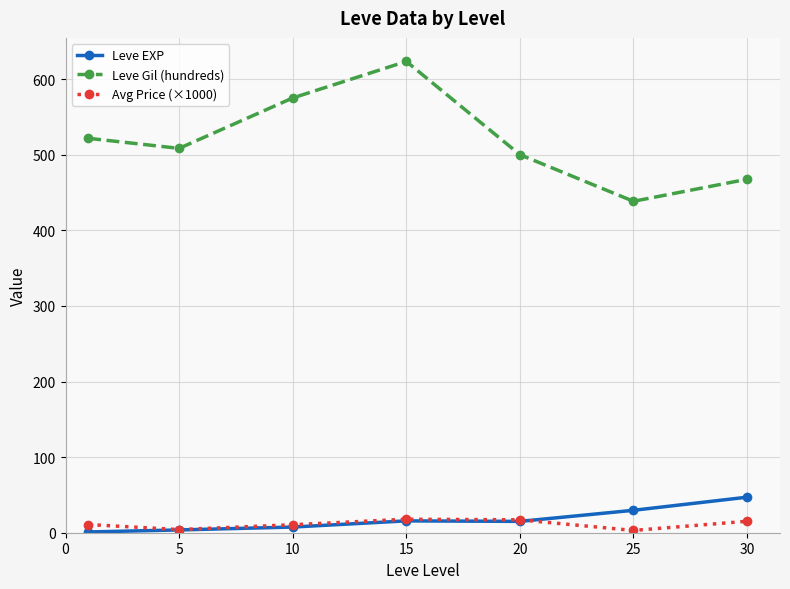

True or false: Leve EXP and Leve Gil (hundreds) cross at least once.

False